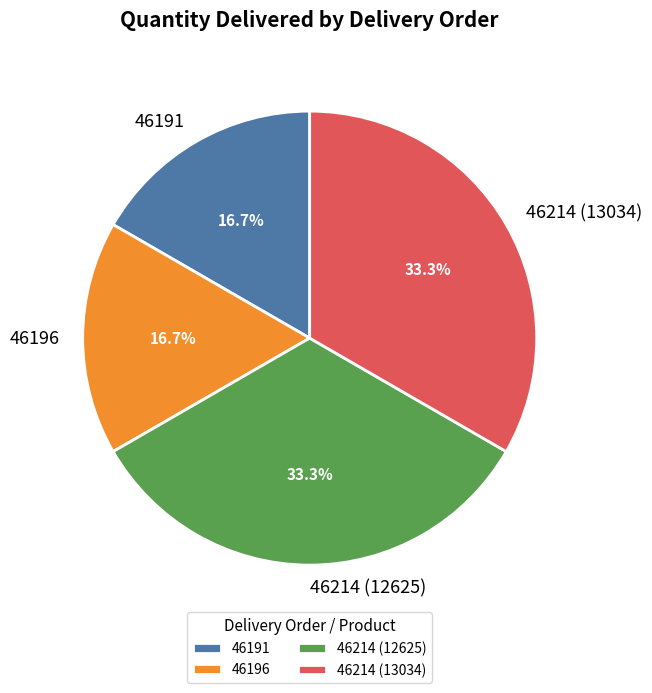

Does 46196 account for over 50% of the chart?

No